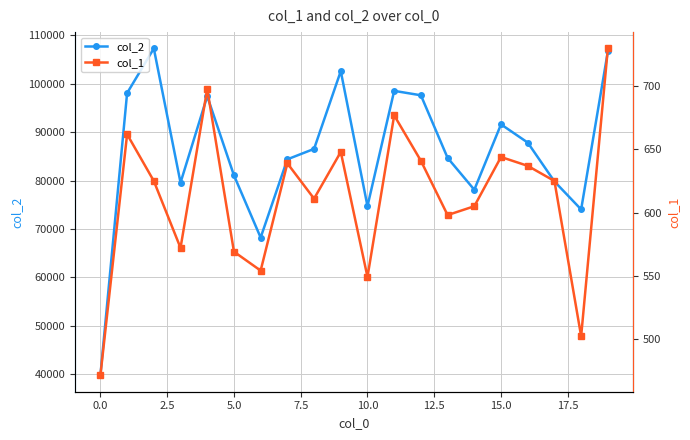

List the series in order of their peak value, highest first.

col_2, col_1